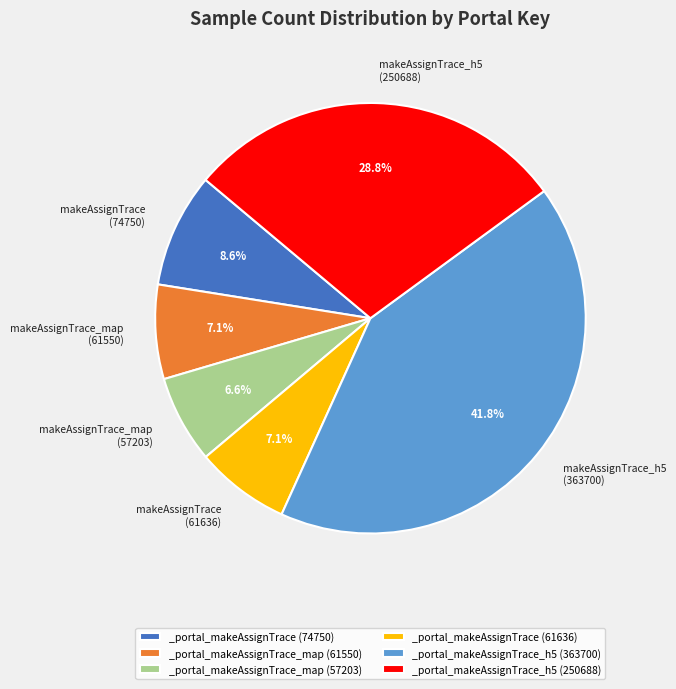

What is the ratio of the value at _portal_makeAssignTrace (61636) to the value at _portal_makeAssignTrace_map (61550)?

1.0